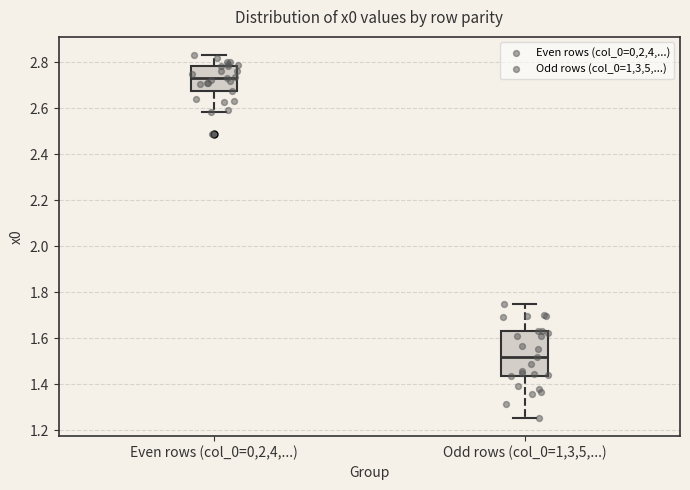

Where does the upper whisker of the box for Even rows (col_0=0,2,4,...) end on the y-axis? The values are not printed on the chart, so give them approximately, as read against the axis.

2.84